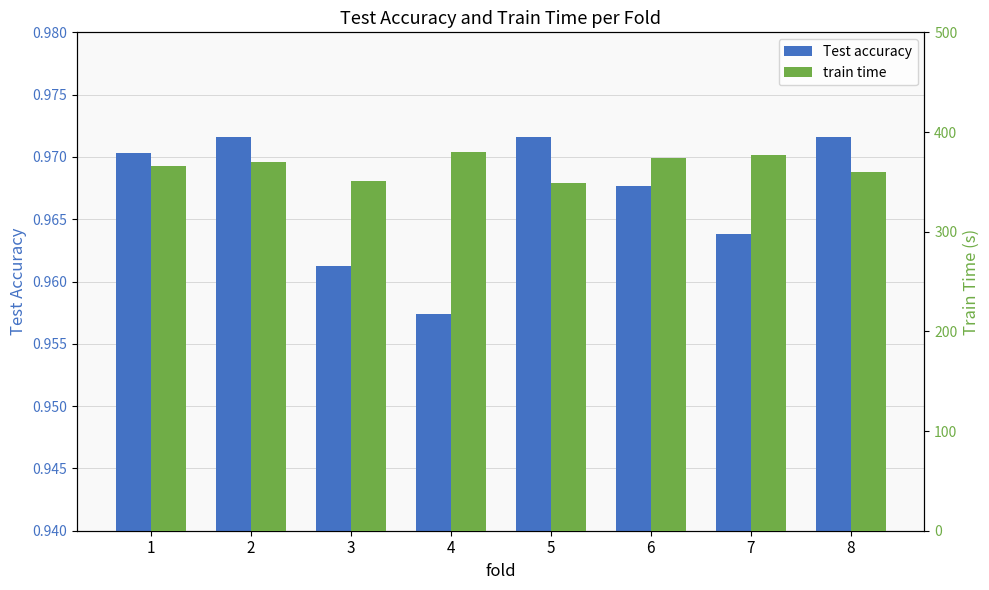

What is the total value across all series at 4?

380.8